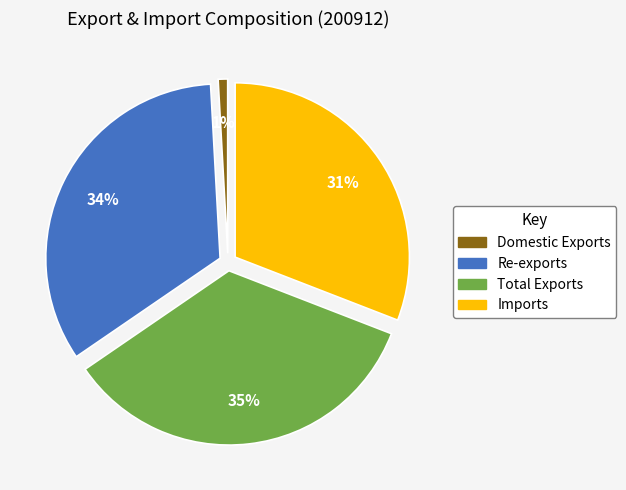

Is there a majority slice in this chart?

No